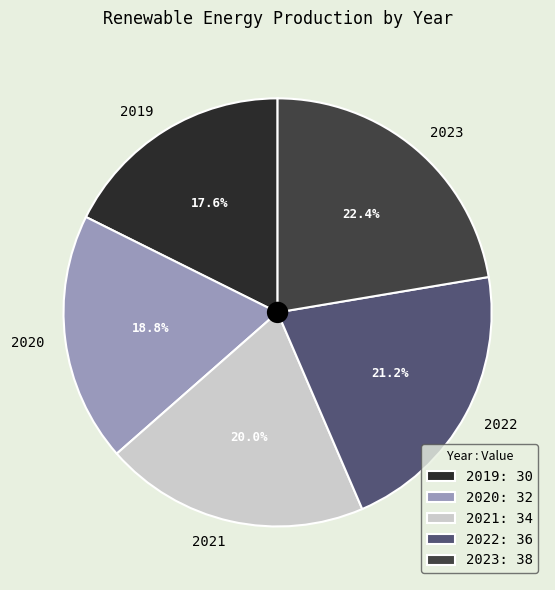

Is the sum of 2019 and 2022 greater than half?

No